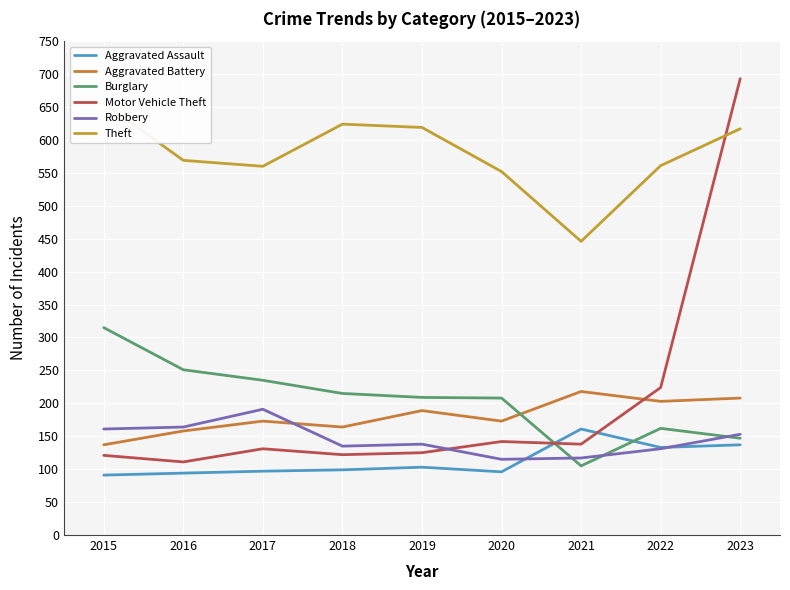

What value does the Aggravated Battery series have at 2020?

173